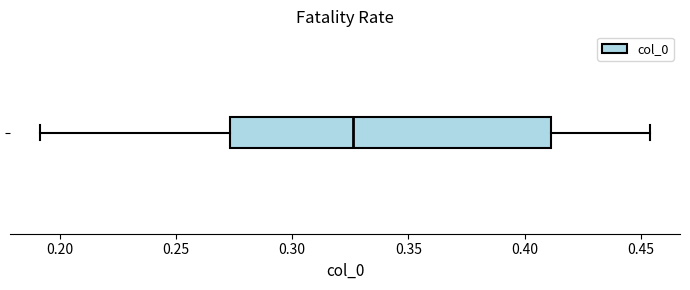

Where does the left whisker of the box end on the x-axis? The values are not printed on the chart, so give them approximately, as read against the axis.

0.190